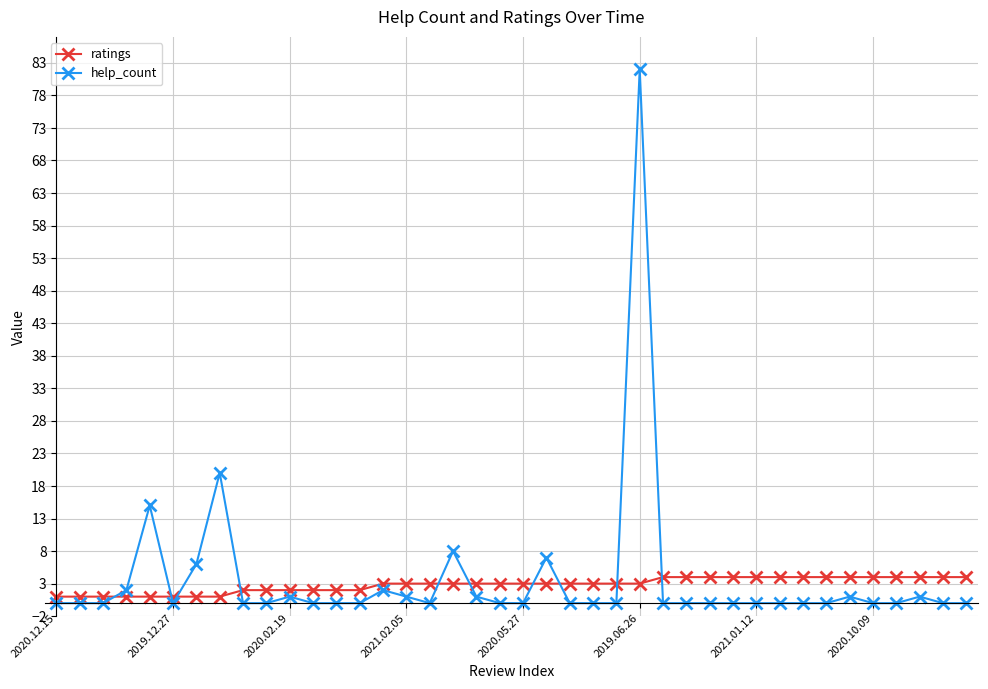

What is the value of the ratings point at the 38th from the left?

4